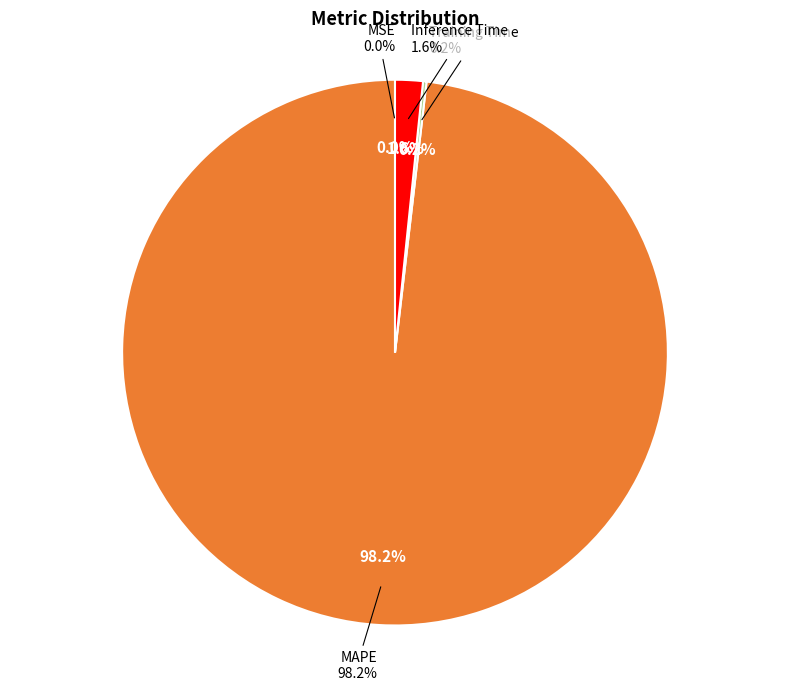

Which slice is the smallest?

MSE